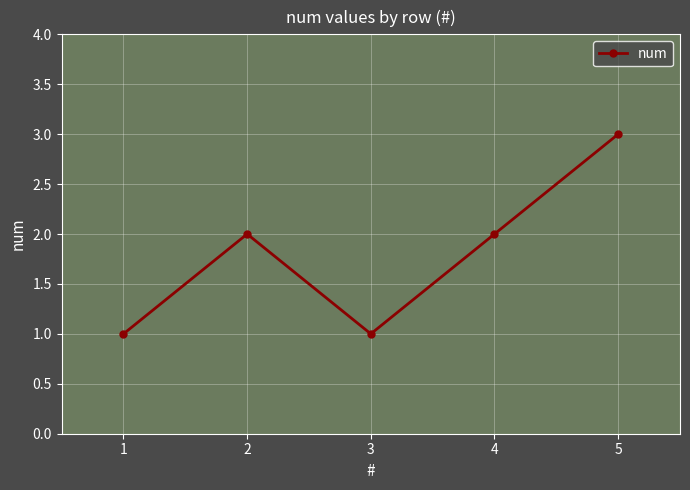

What is the sum of all values?

9